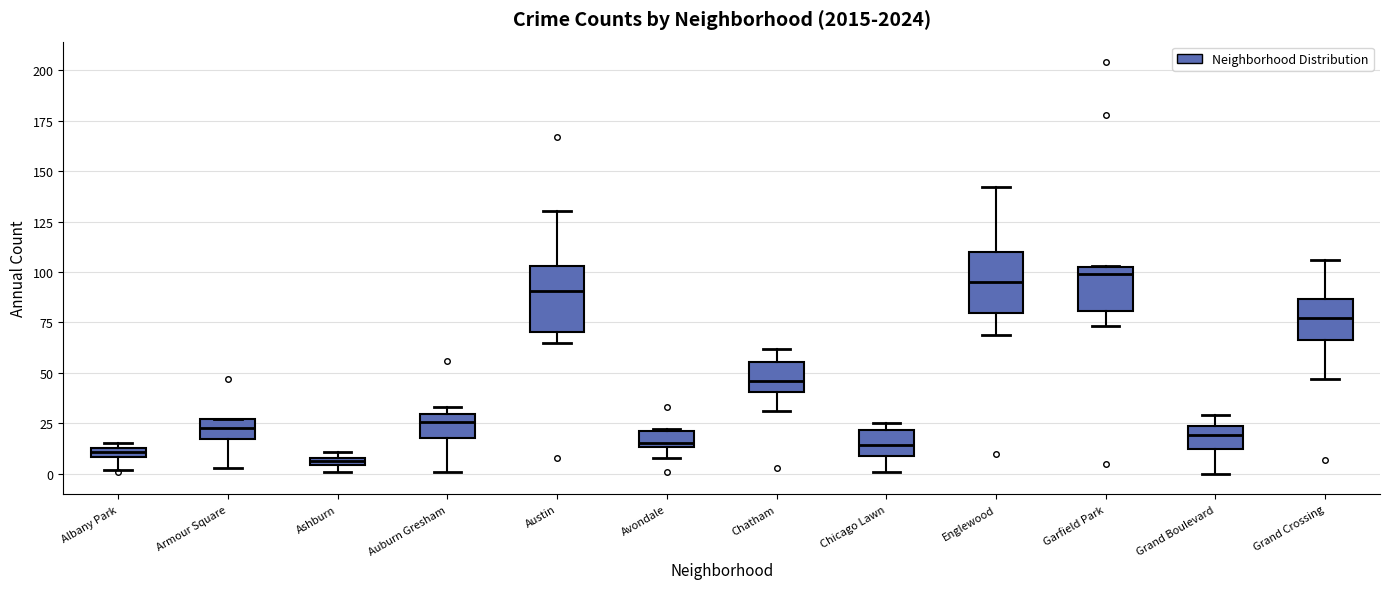

Where does the lower whisker of the box for Auburn Gresham end on the y-axis? The values are not printed on the chart, so give them approximately, as read against the axis.

0